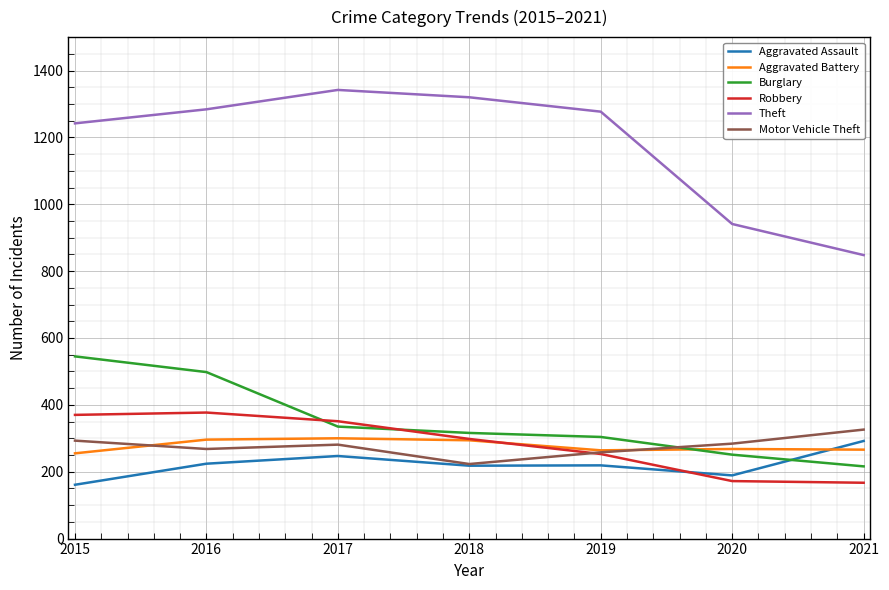

How many series are shown in this chart?

6